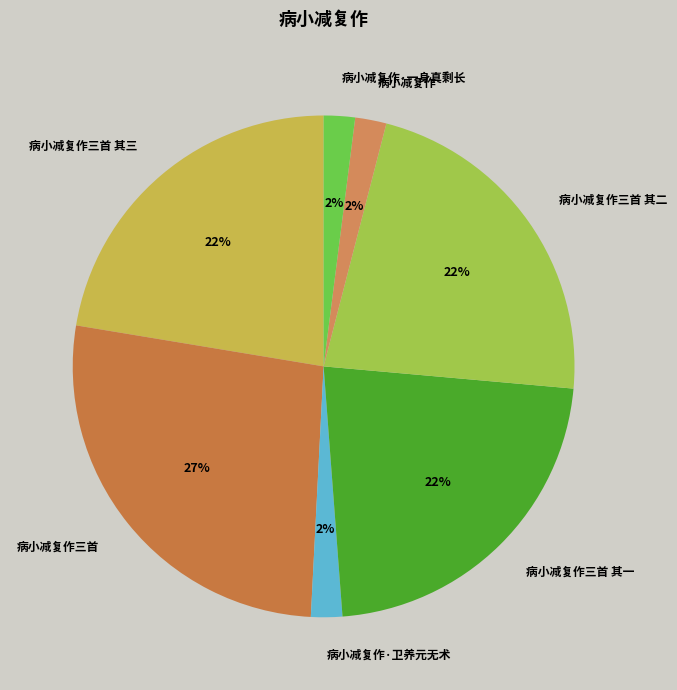

Which category has the biggest portion of the pie?

病小减复作三首